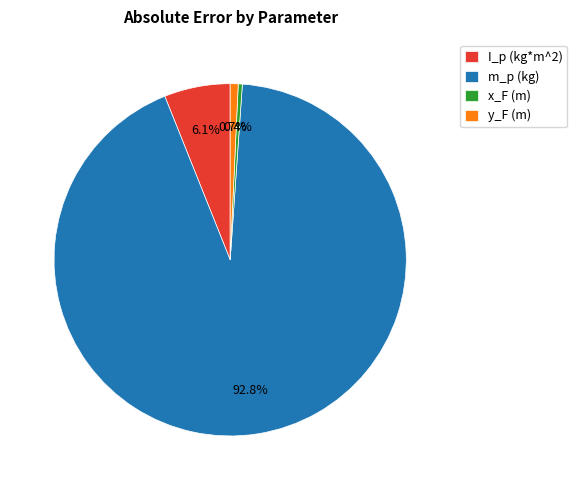

Is there any slice that represents more than half of the pie?

Yes